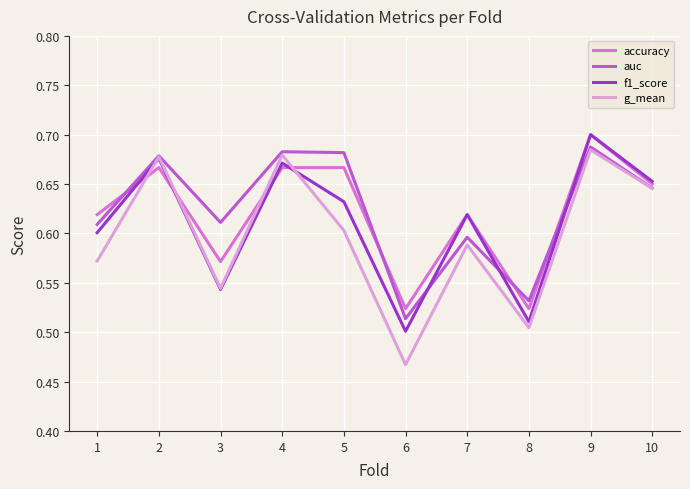

At which category does accuracy reach its first local valley?

3